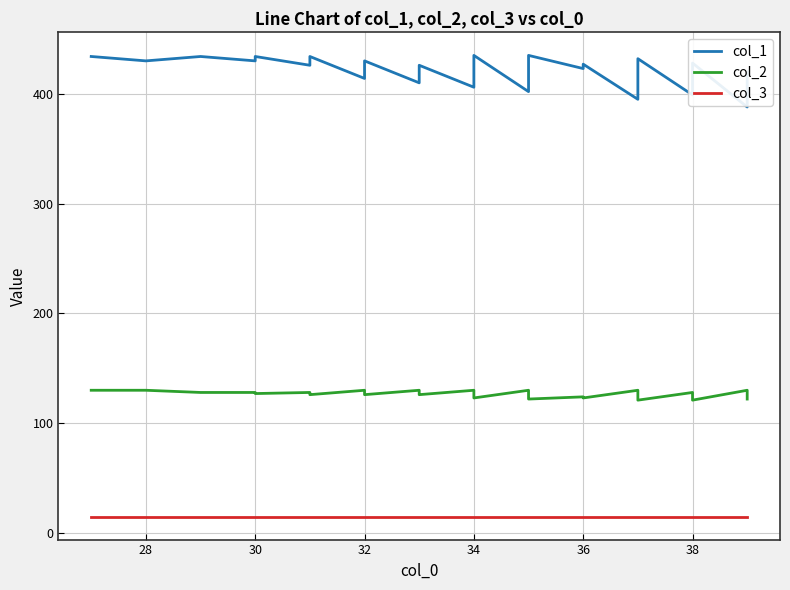

True or false: col_1 and col_2 cross at least once.

False